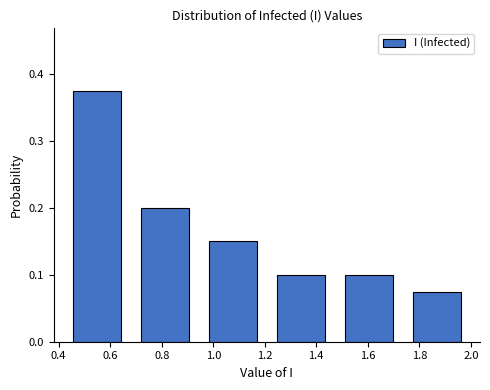

Reading left to right, transcribe this chart: for each bar, give the range it covers on the x-axis and its height. Neither the bar edges nor the heights are printed on the chart, so give them approximately, as read against the axes.

0.42 to 0.68: 0.38
0.68 to 0.94: 0.20
0.94 to 1.20: 0.15
1.20 to 1.48: 0.10
1.48 to 1.74: 0.10
1.74 to 2.00: 0.08